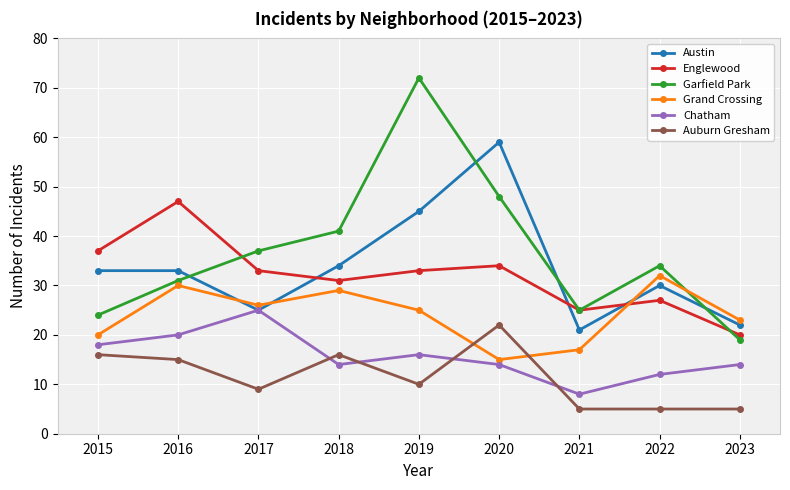

Reading left to right, transcribe all the data shown in this chart.

Austin: 33	33	25	34	45	59	21	30	22
Englewood: 37	47	33	31	33	34	25	27	20
Garfield Park: 24	31	37	41	72	48	25	34	19
Grand Crossing: 20	30	26	29	25	15	17	32	23
Chatham: 18	20	25	14	16	14	8	12	14
Auburn Gresham: 16	15	9	16	10	22	5	5	5